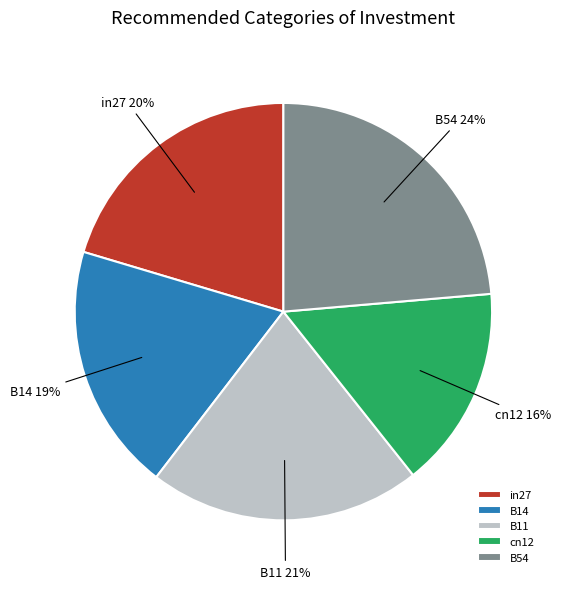

How many slices are in this pie chart?

5